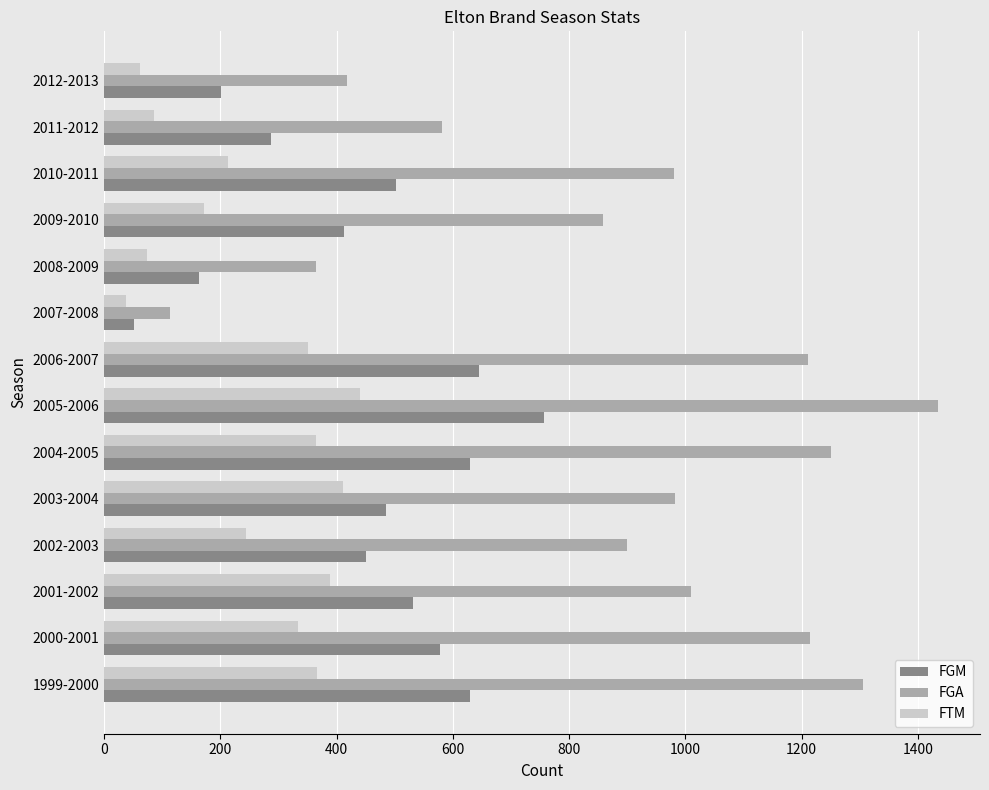

What is the spread (max minus min) of values at 2001-2002?

621